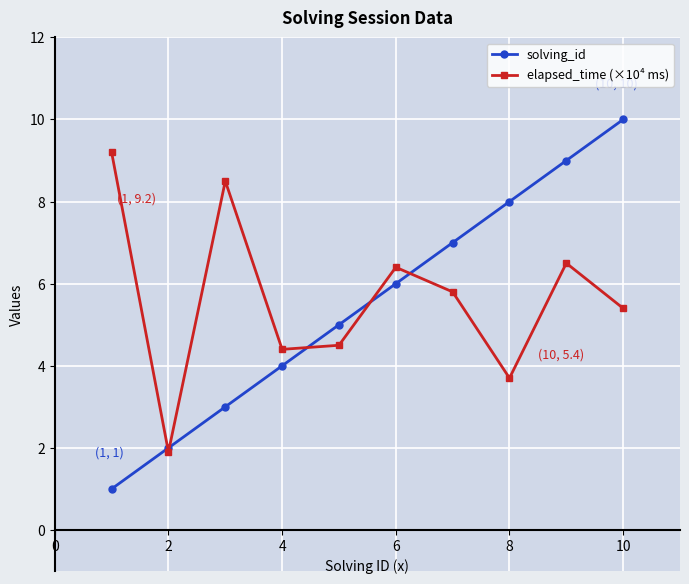

What is the greatest value displayed?

10.0